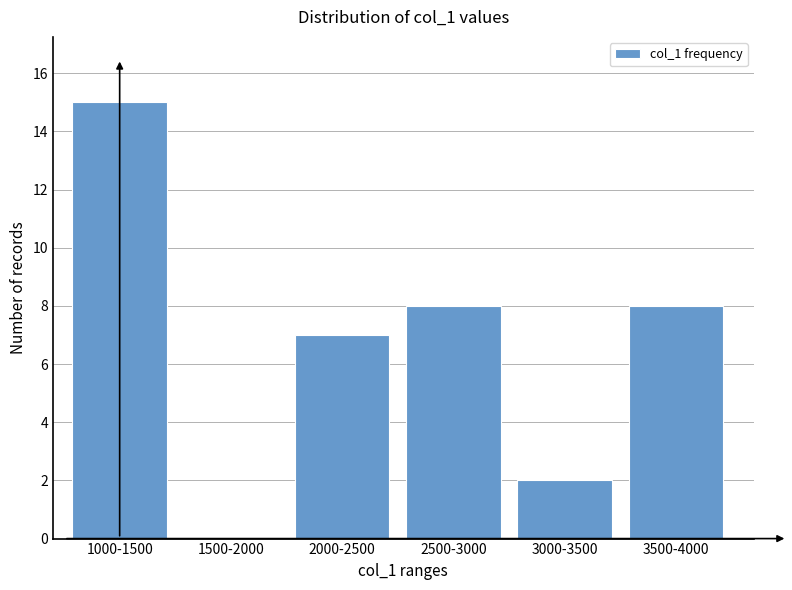

Reading left to right, list all the values displayed in this chart.

1000-1500=15	1500-2000=0	2000-2500=7	2500-3000=8	3000-3500=2	3500-4000=8